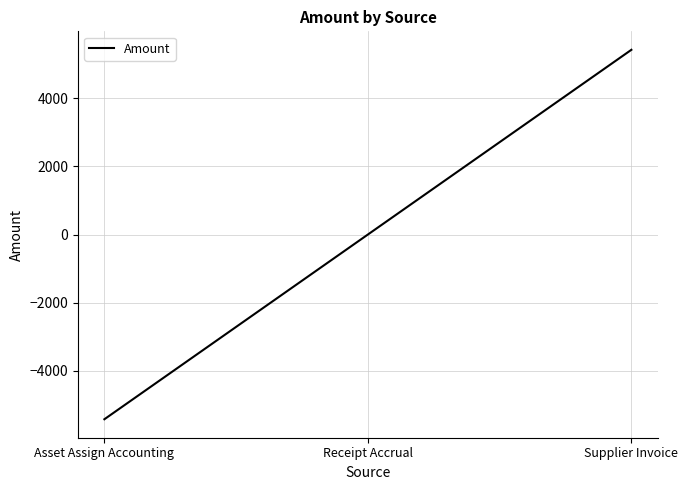

What is the difference between the values at Supplier Invoice and Asset Assign Accounting?

10829.9